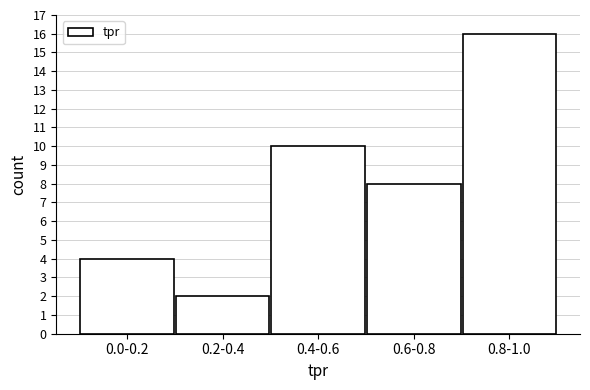

Reading left to right, extract all data points from this chart.

4	2	10	8	16